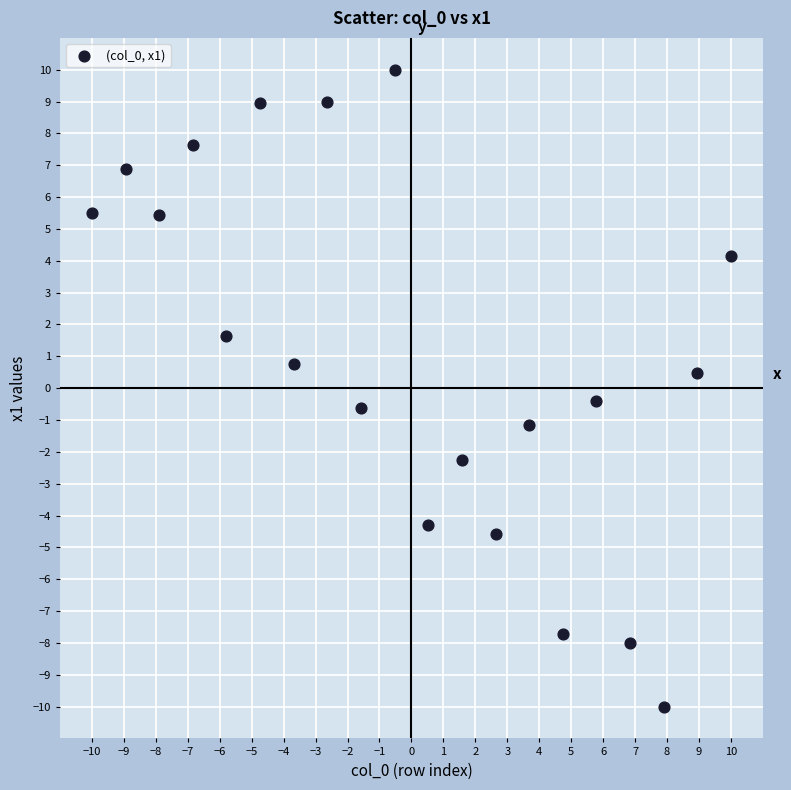

What is the range of Y values (max minus min)?

20.0